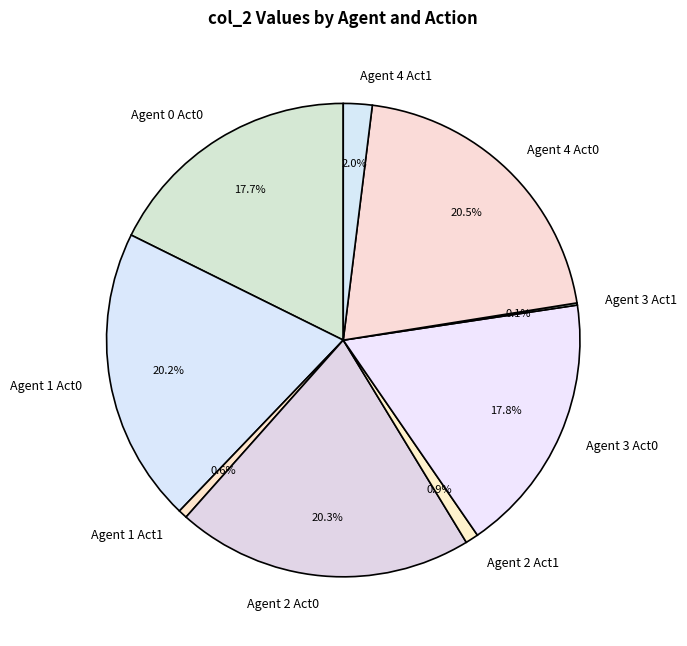

Combined, what portion of the pie is Agent 4 Act1 and Agent 1 Act1?

2.6%